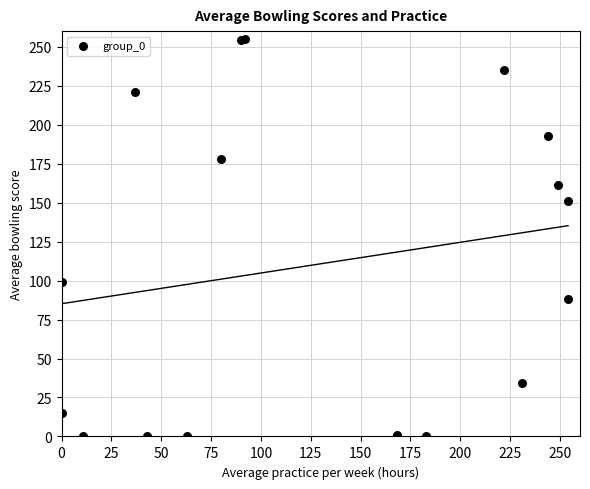

What Y value in the scatter plot is closest to 127?

151